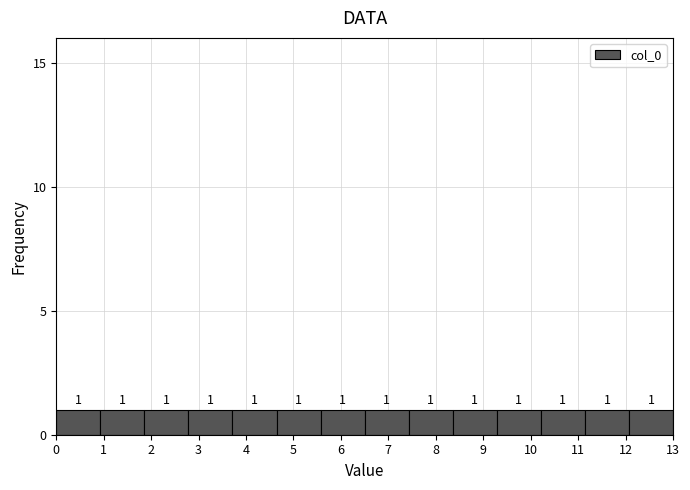

How tall is the bar that spans 9.3 to 10.2 on the x-axis? The bar edges are not printed on the chart, so give them approximately, as read against the axis.

1